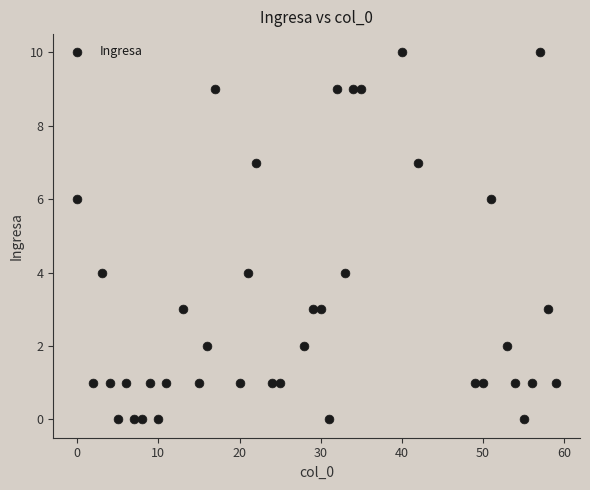

What is the range of Y values (max minus min)?

10